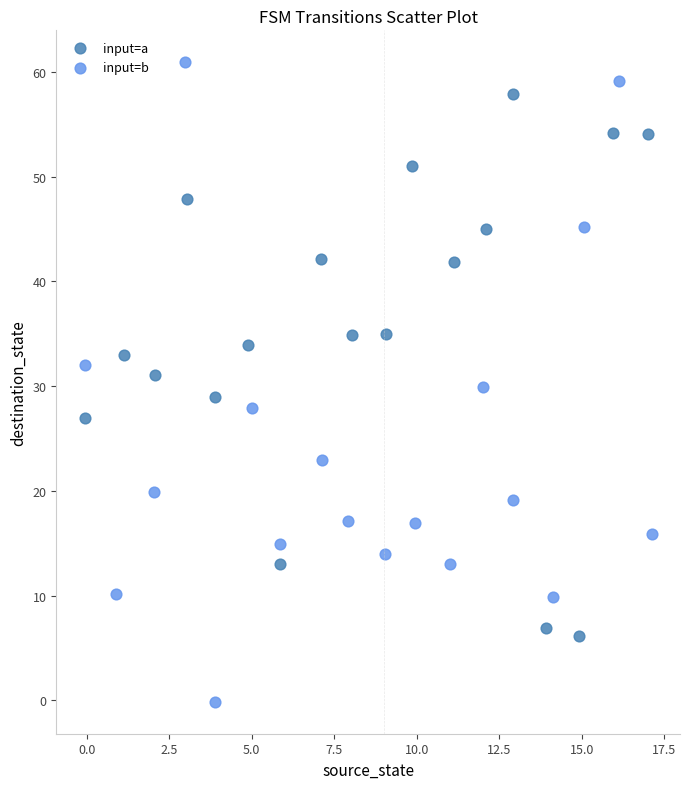

Which series reaches the maximum Y coordinate?

input=b